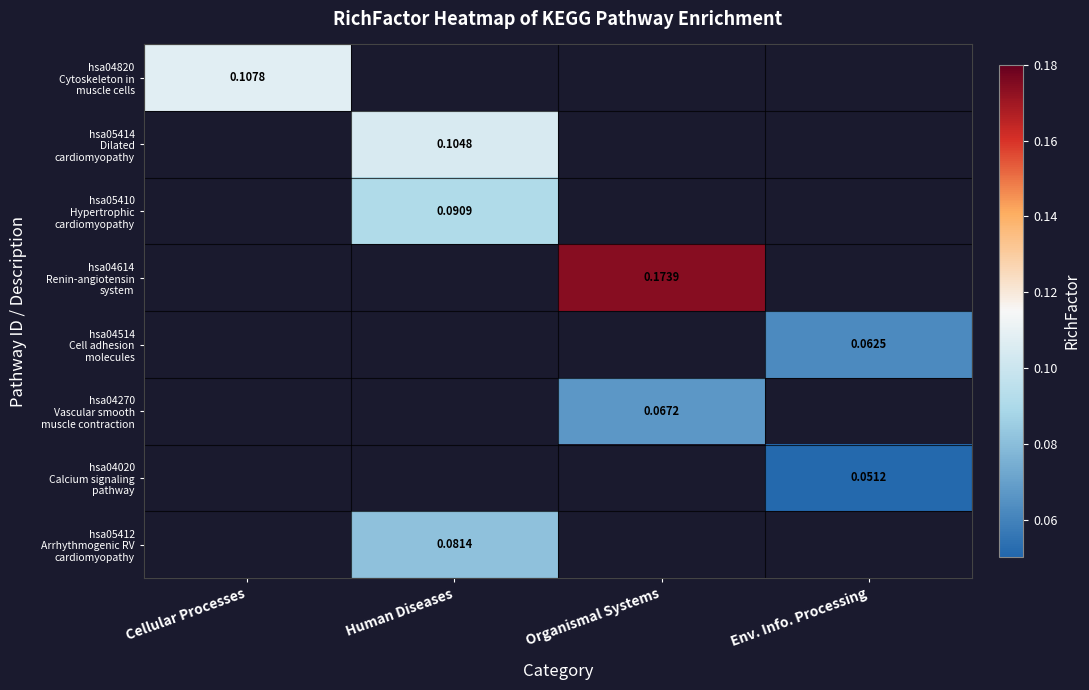

At how many categories does at least one series exceed 0?

4